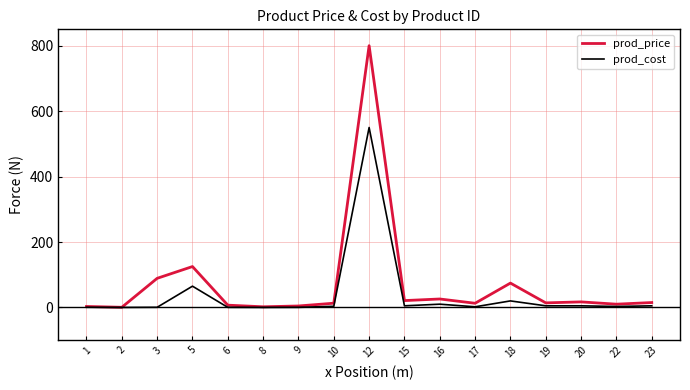

Count the number of data series in this chart.

2